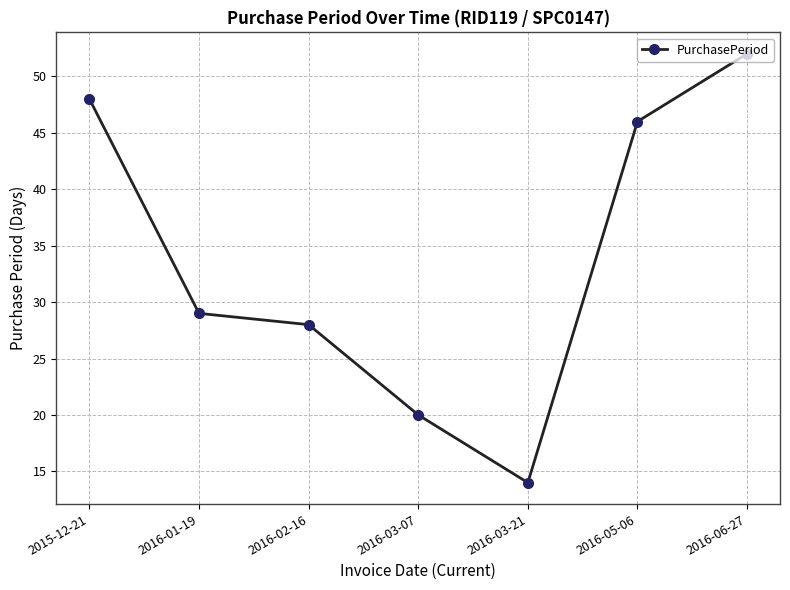

True or false: the data shows 48 at 2015-12-21.

True